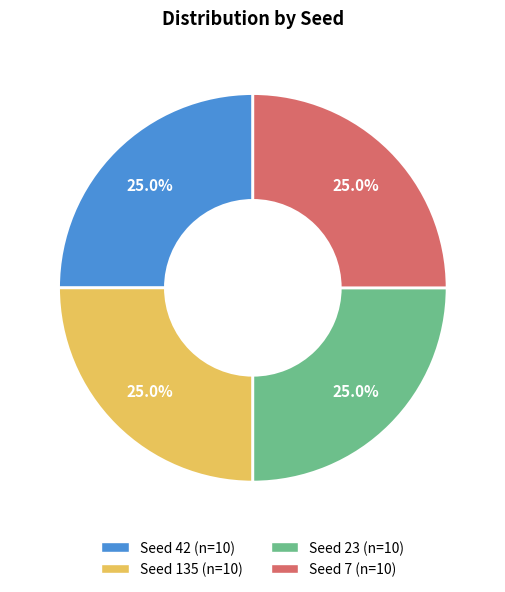

Is there a majority slice in this chart?

No